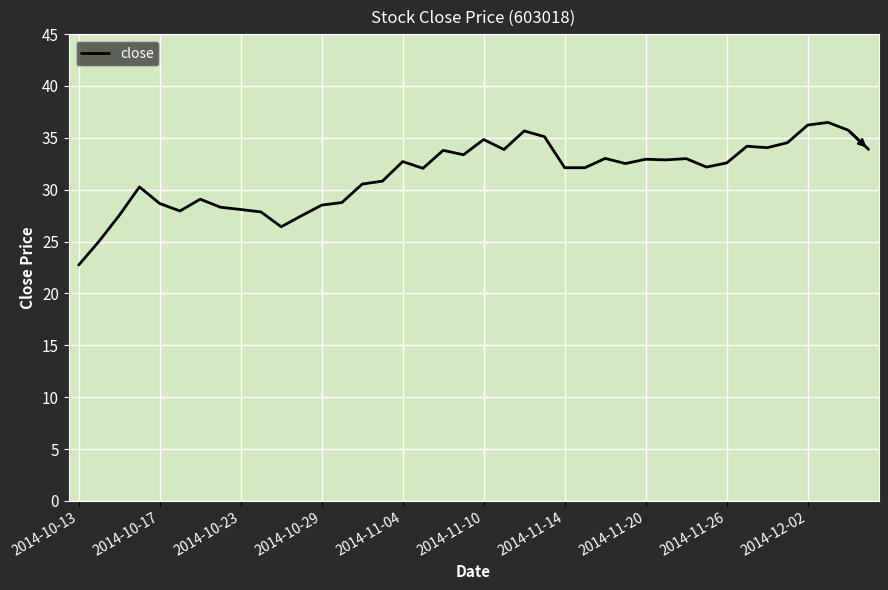

What is the minimum value shown in the chart?

22.7